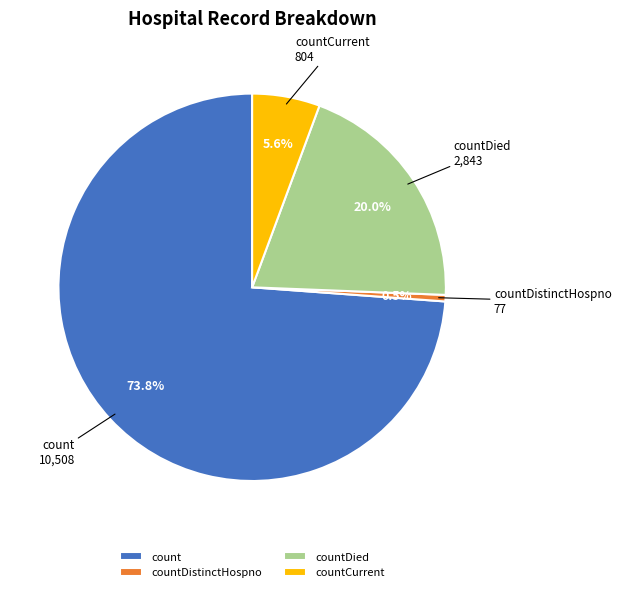

Between count and countDied, which is larger?

count